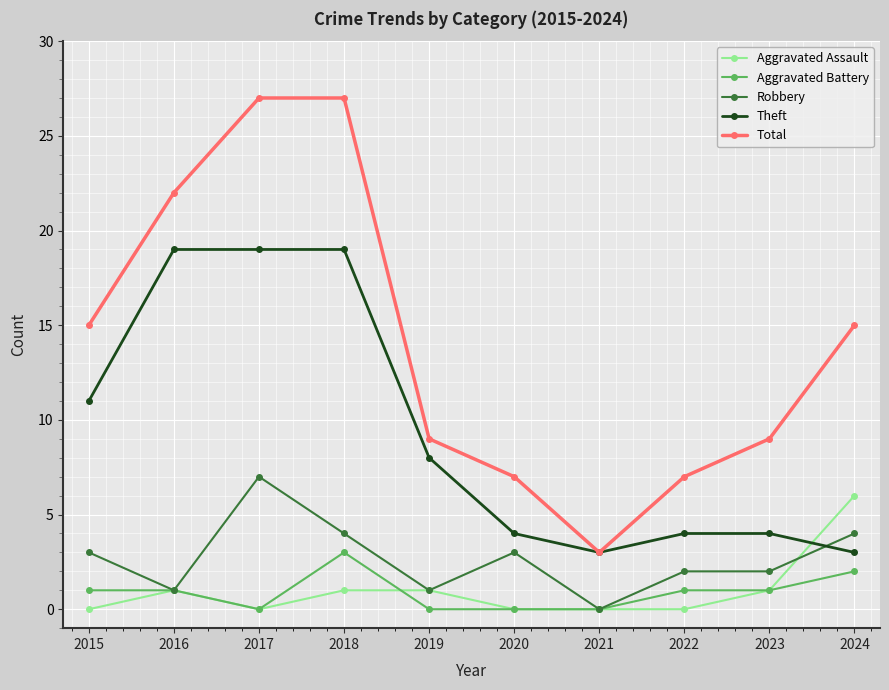

What are all the series names shown in the legend?

Aggravated Assault, Aggravated Battery, Robbery, Theft, Total